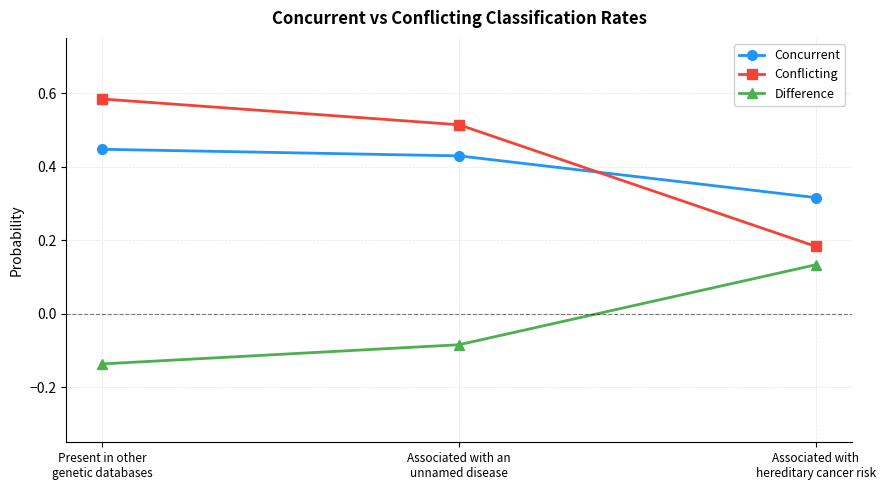

What is the sum of all Conflicting values?

1.3